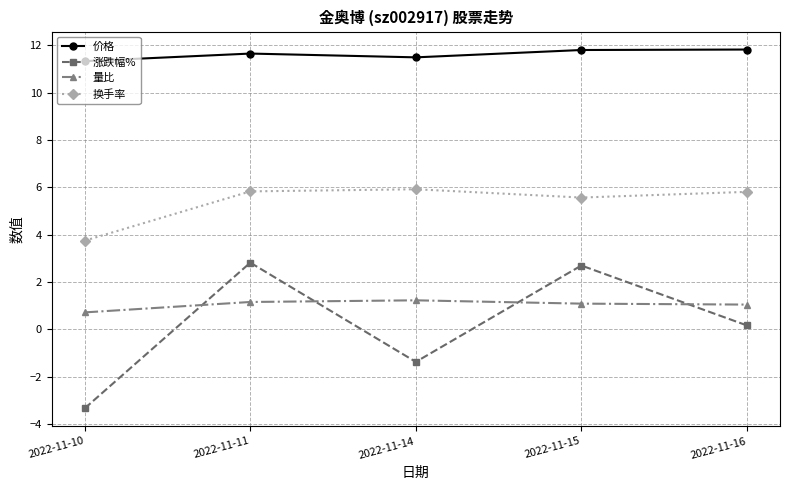

In 换手率, how many points are higher than both neighbors (excluding endpoints)?

1